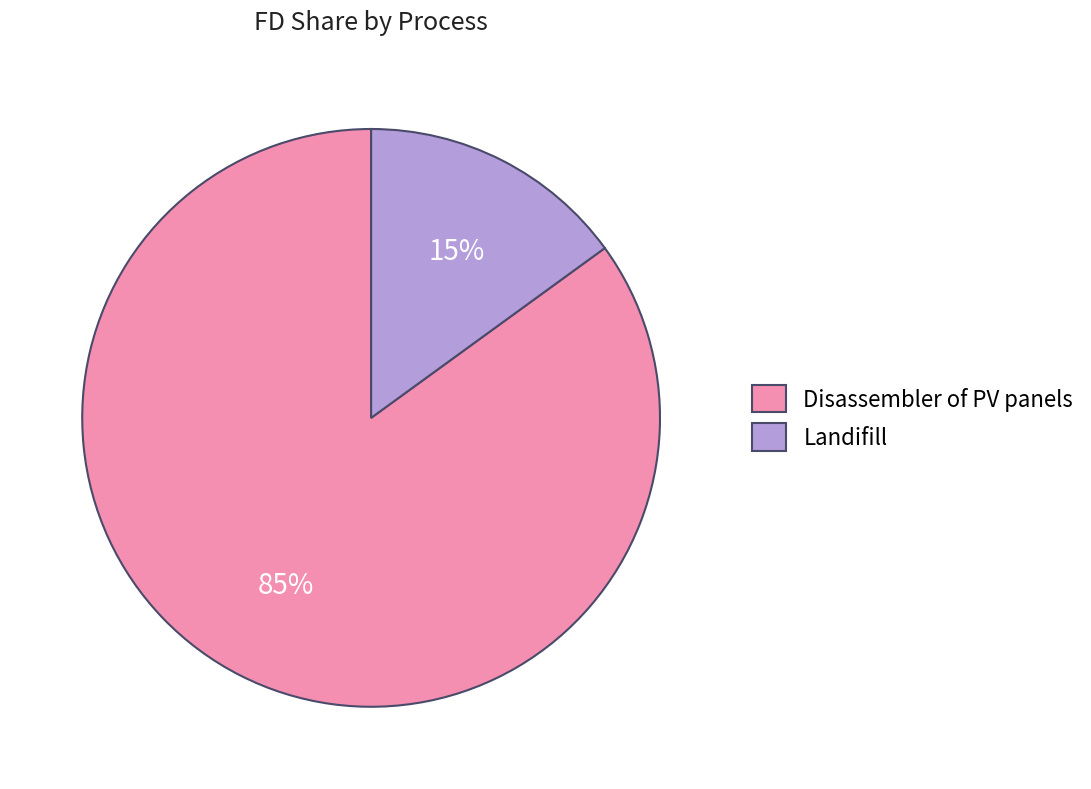

To the nearest percent, what is the average slice percentage?

50%